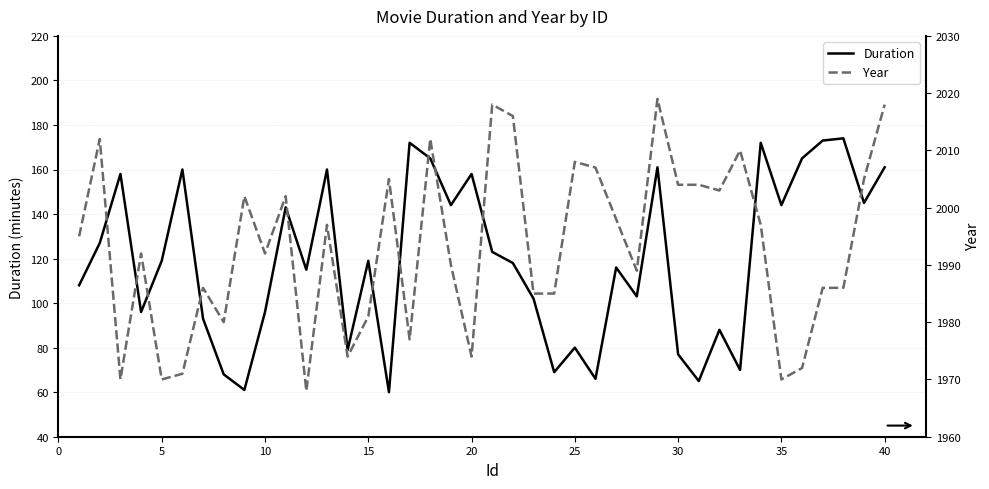

List the series in order of their peak value, lowest first.

Duration, Year